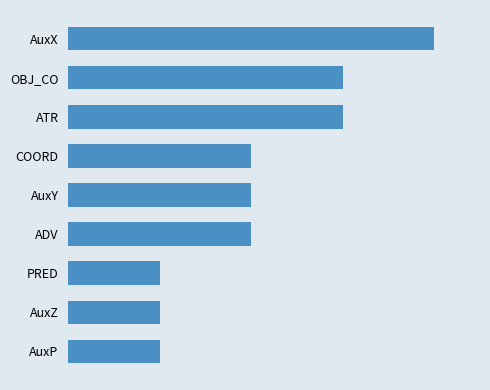

Does the chart contain stacked bars?

No